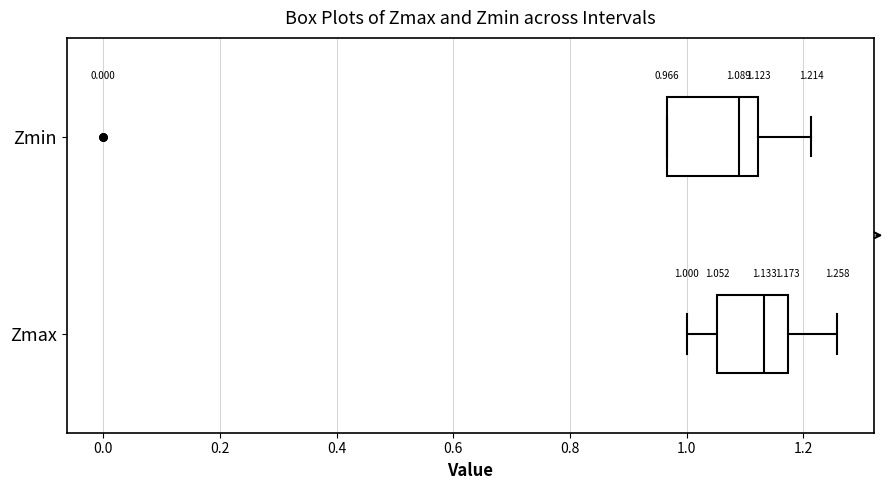

Which box is the widest, from its left edge to its right edge?

Zmin